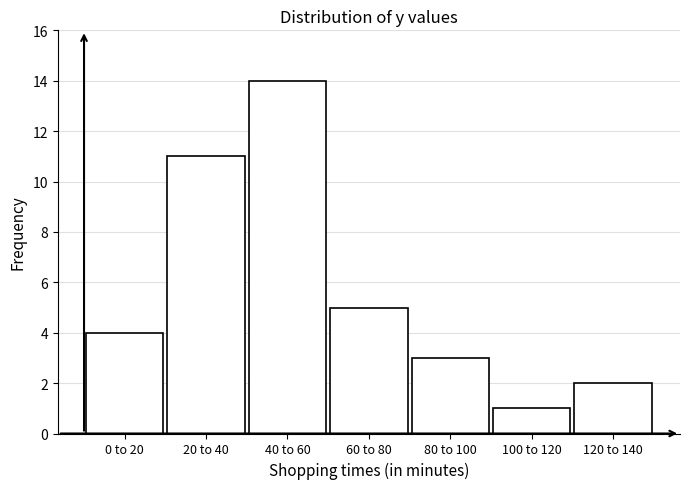

Reading left to right, what are all the values shown in this chart?

4	11	14	5	3	1	2